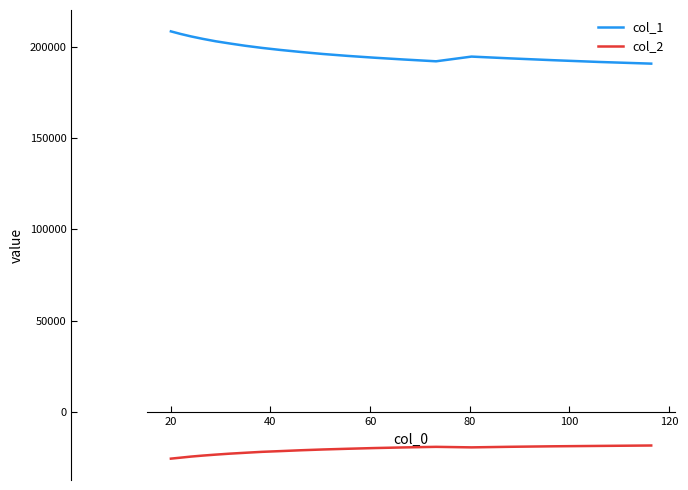

How many values in the col_1 series exceed 197036?

10